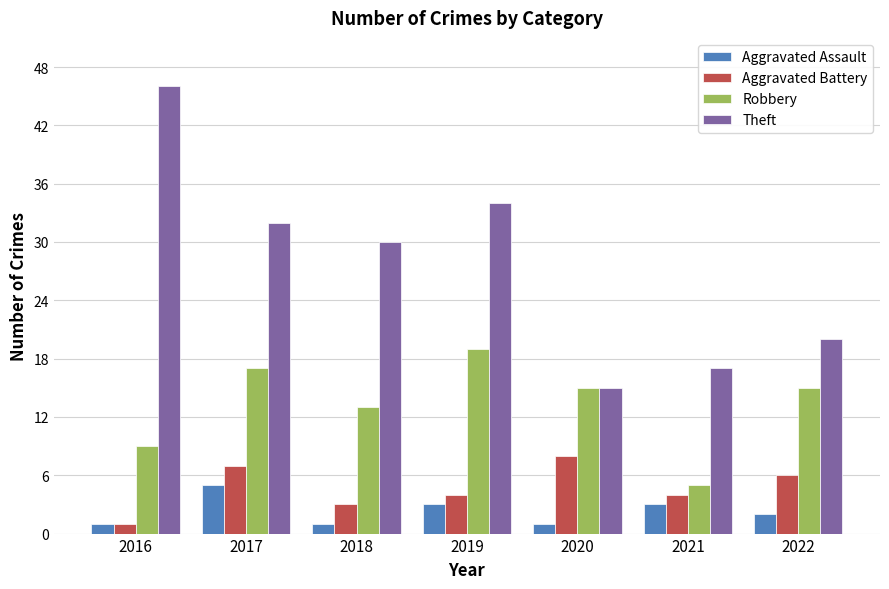

Which series changed the most between 2017 and 2020?

Theft